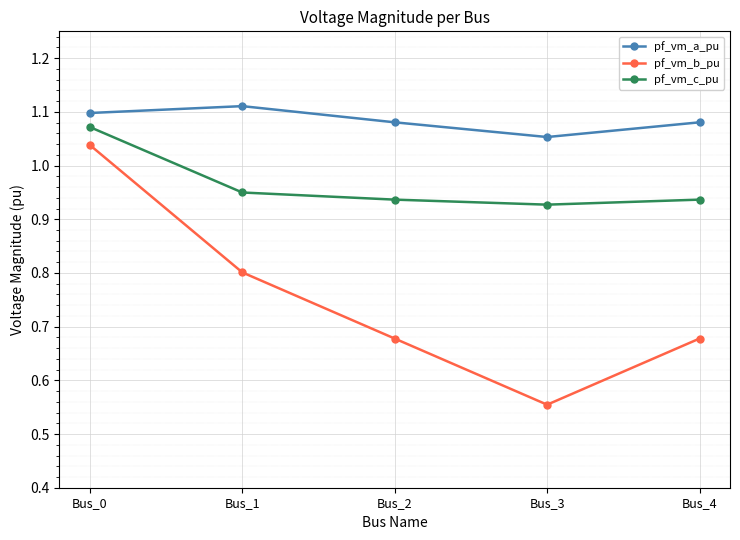

What is the sum of all pf_vm_a_pu values?

5.4